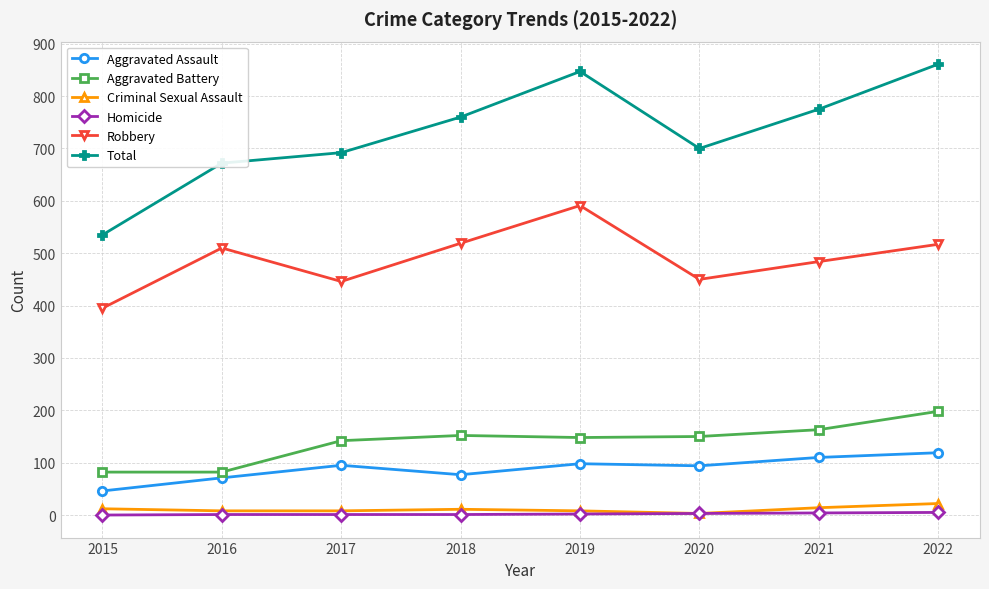

What is the value of the Aggravated Battery point at the 3rd from the left?

142